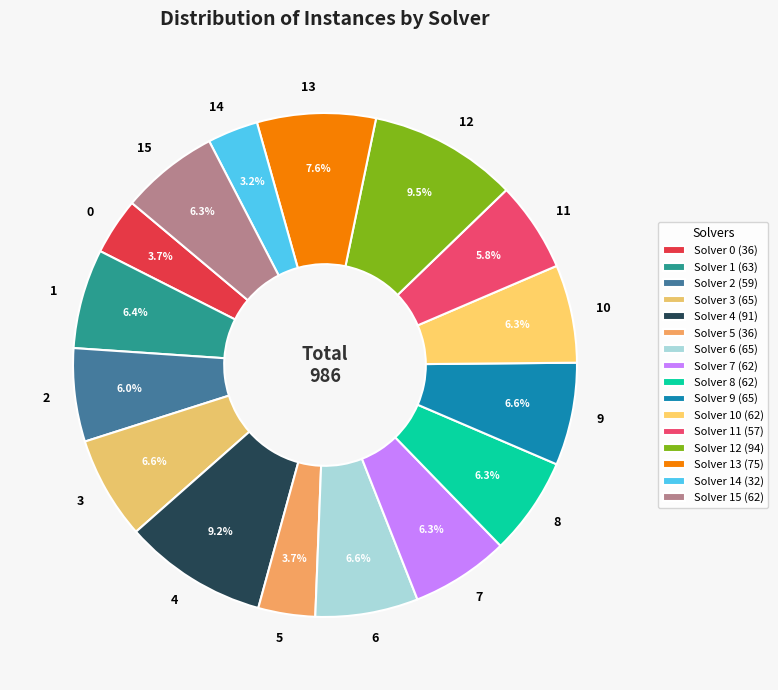

What is the ratio of the value at 1 to the value at 7?

1.0